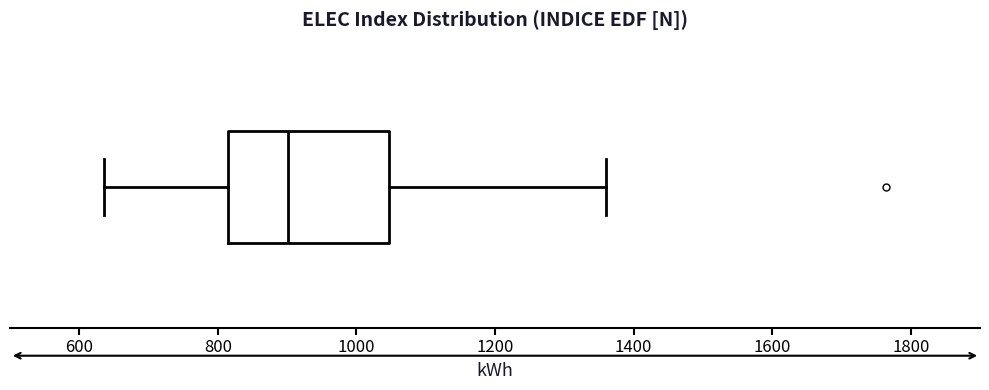

Read this box plot against the x-axis: the position of the median line, the range covered by the box, and the ends of both whiskers. The values are not printed on the chart, so give them approximately, as read against the axis.

median 900, box 820 to 1040, whiskers 640 to 1360